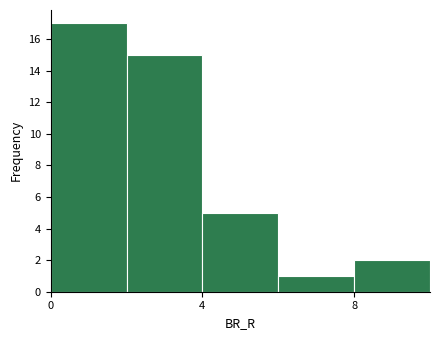

Reading left to right, transcribe this chart: for each bar, give the range it covers on the x-axis and its height. The values are not printed on the chart, so give them approximately, as read against the axis.

0 to 2: 17
2 to 4: 15
4 to 6: 5
6 to 8: 1
8 to 10: 2